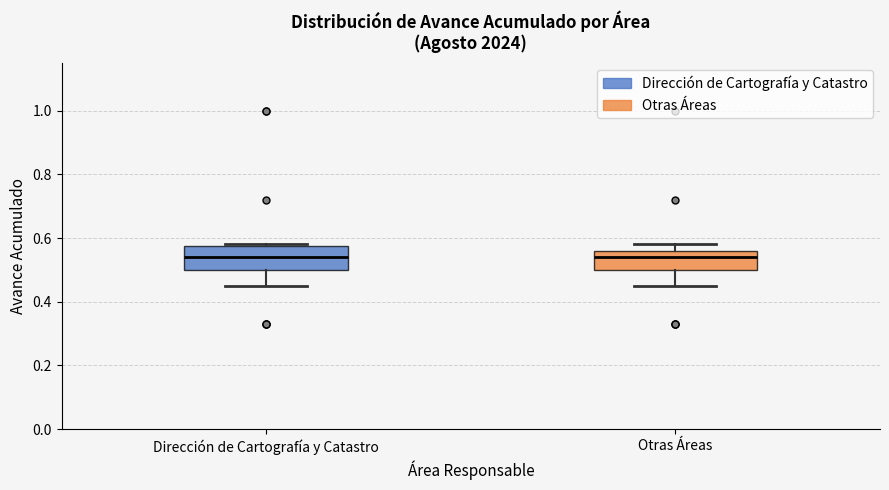

Where is the lower edge of the box for Dirección de Cartografía y Catastro on the y-axis? The values are not printed on the chart, so give them approximately, as read against the axis.

0.50